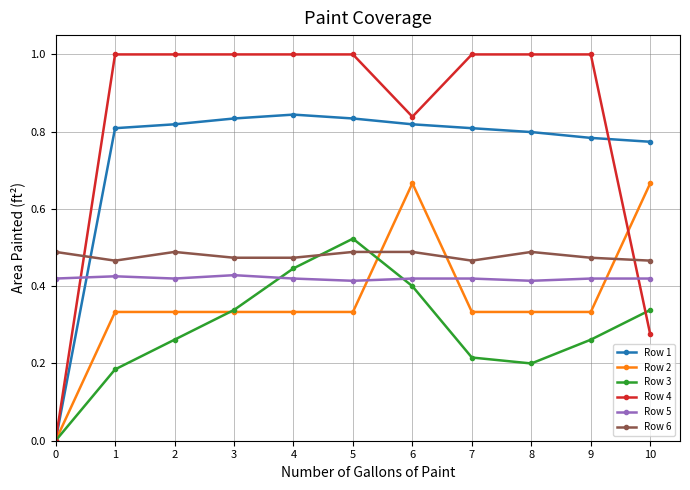

What are all the series names shown in the legend?

Row 1, Row 2, Row 3, Row 4, Row 5, Row 6